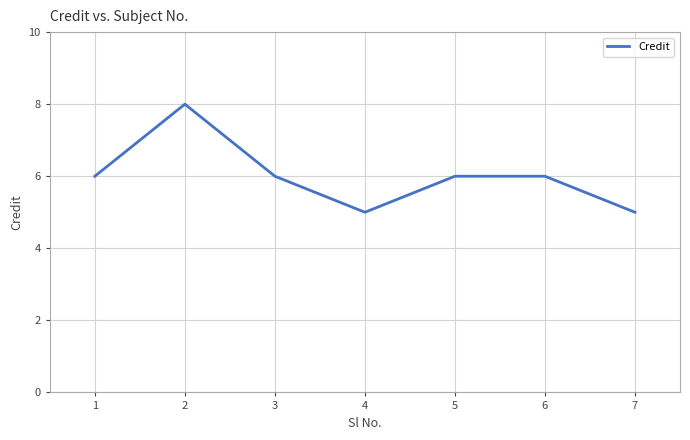

Reading left to right, list all the values displayed in this chart.

6	8	6	5	6	6	5